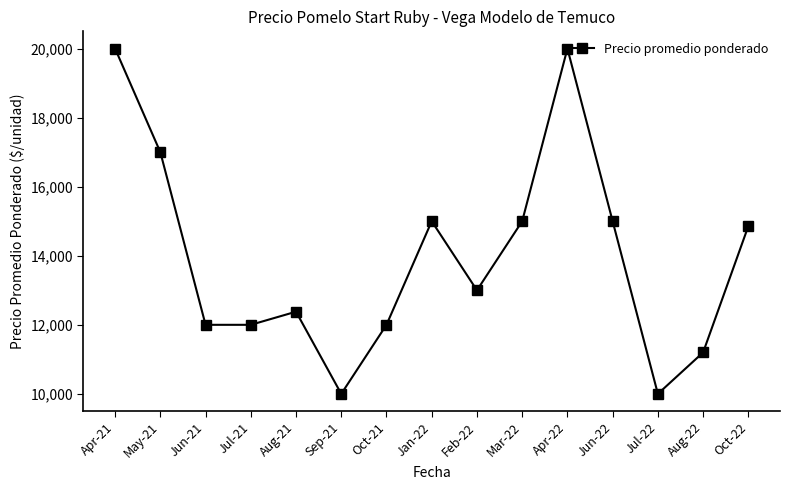

How many values are below 13000?

7